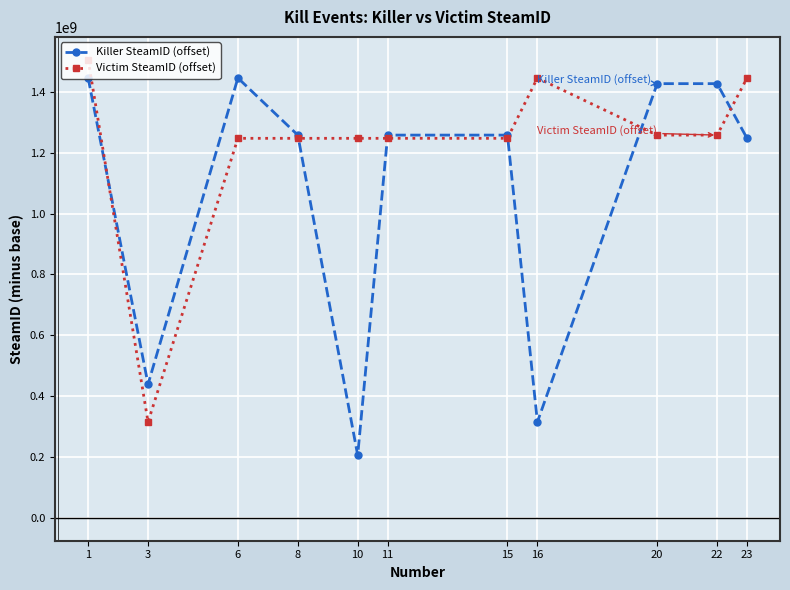

Reading right to left, what are all the values shown in this chart?

Killer SteamID (offset): 23=1247301363	22=1427007628	20=1427007628	16=315114584	15=1257889075	11=1257889075	10=205609367	8=1257889075	6=1445604032	3=439041080	1=1445604032
Victim SteamID (offset): 23=1445604032	22=1257889075	20=1257889075	16=1445604032	15=1247301363	11=1247301363	10=1247301363	8=1247301363	6=1247301363	3=315114584	1=1505410700